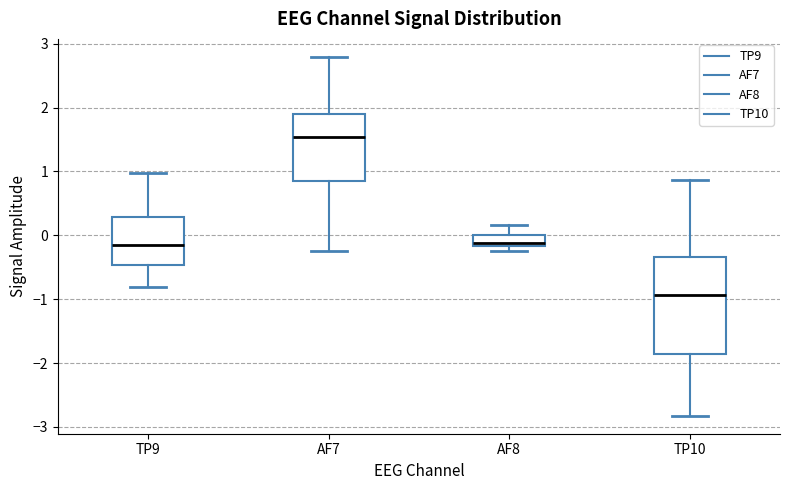

Reading left to right, read every box against the y-axis: the position of its median line, the range the box covers, and the ends of its whiskers. The values are not printed on the chart, so give them approximately, as read against the axis.

TP9: median -0.1, box -0.5 to 0.3, whiskers -0.8 to 1.0
AF7: median 1.5, box 0.8 to 1.9, whiskers -0.3 to 2.8
AF8: median -0.1, box -0.2 to 0.0, whiskers -0.2 (just below the box's lower edge) to 0.2
TP10: median -0.9, box -1.9 to -0.3, whiskers -2.8 to 0.9